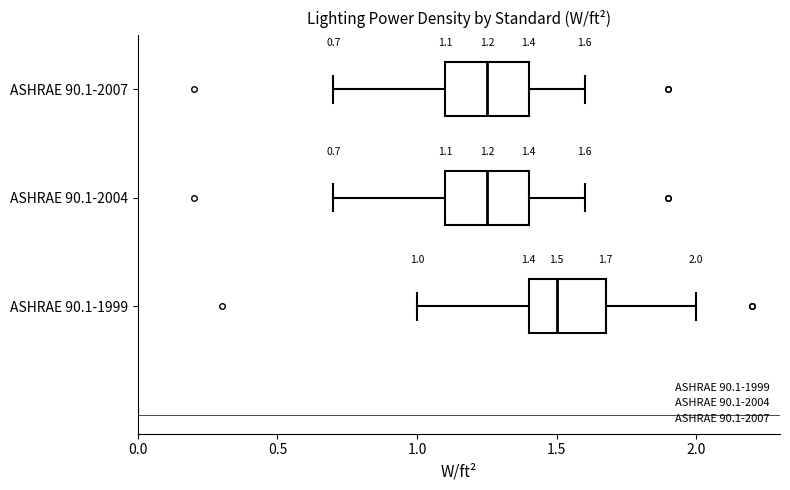

Which box has the furthest to the right median line?

ASHRAE 90.1-1999